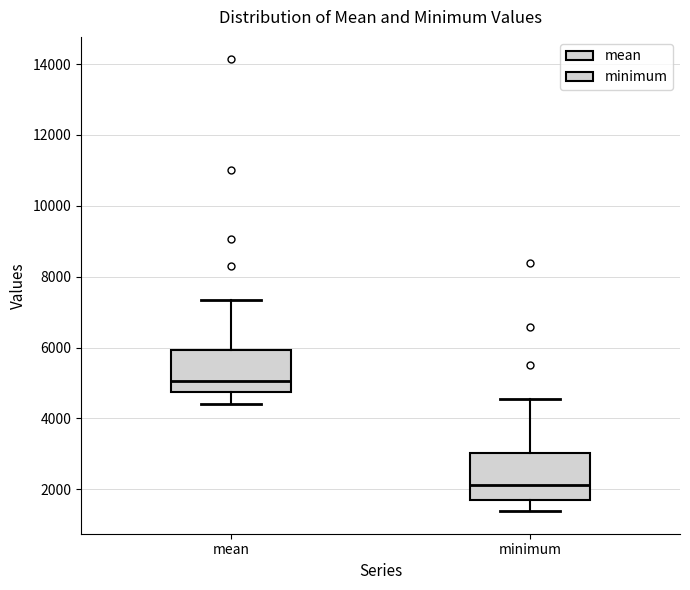

Reading left to right, transcribe this box plot: for each box, give where its median line is, the range the box spans, and where its two whiskers end, as read against the y-axis. The values are not printed on the chart, so give them approximately, as read against the axis.

mean: median 5000, box 4800 to 6000, whiskers 4400 to 7400
minimum: median 2200, box 1600 to 3000, whiskers 1400 to 4600